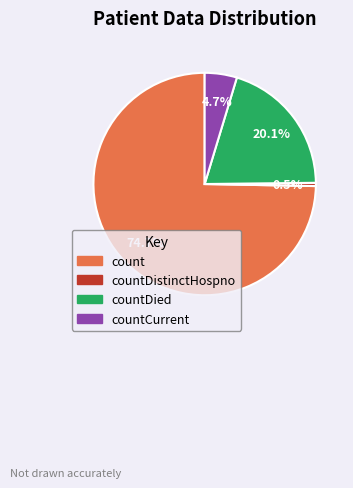

Is there a majority slice in this chart?

Yes